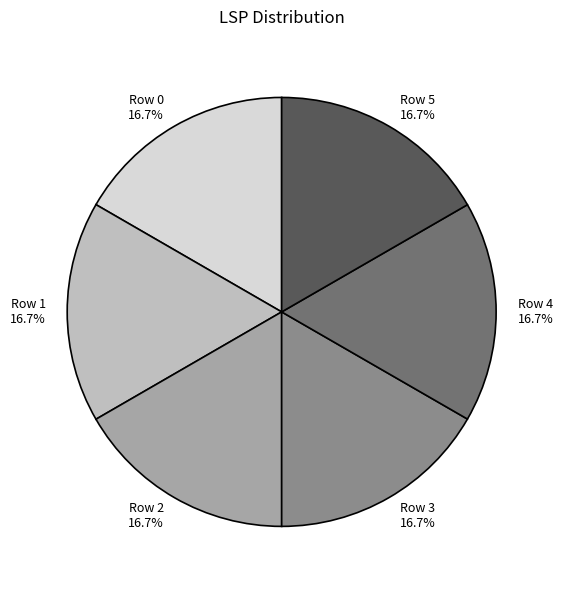

Is it true that Row 4 is 6% of the pie?

False